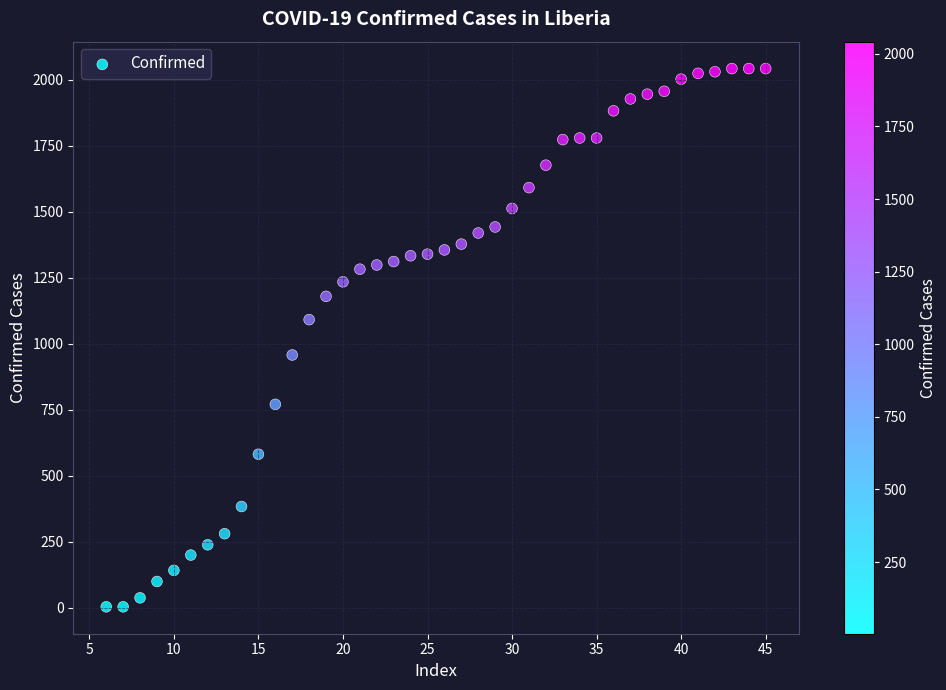

What is the range of X values (max minus min)?

39